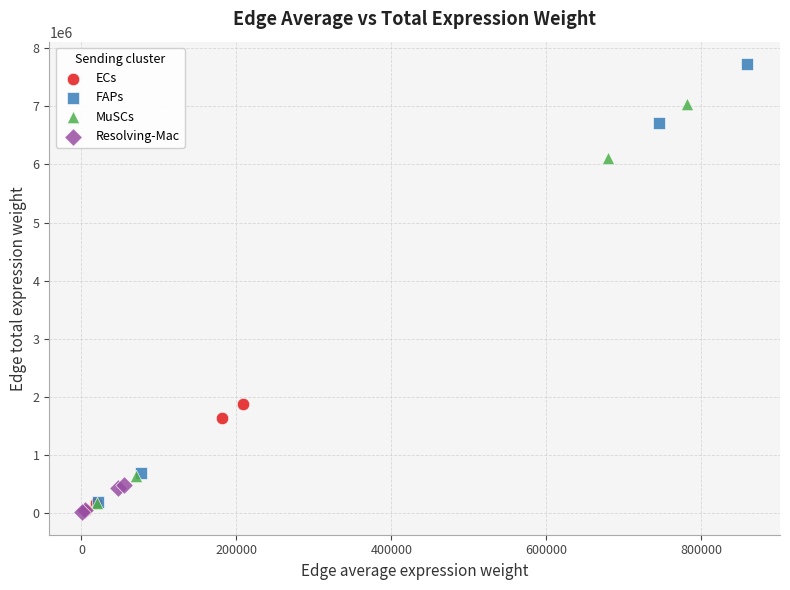

Which series reaches the maximum Y coordinate?

FAPs